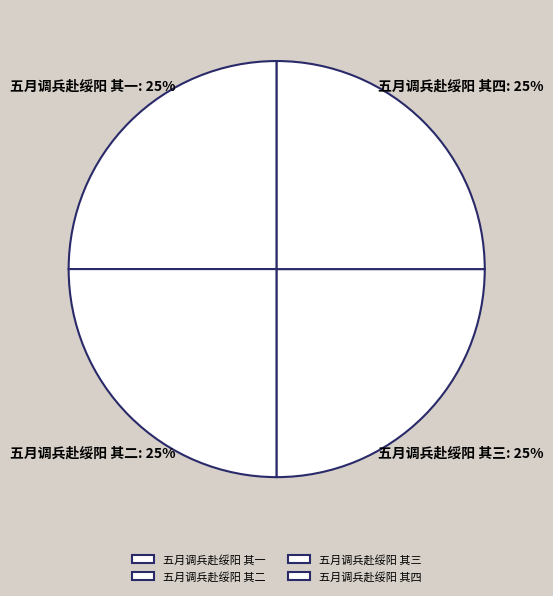

Approximately how many times larger is the value at 五月调兵赴绥阳 其三: 25% compared to 五月调兵赴绥阳 其二: 25%?

1.0